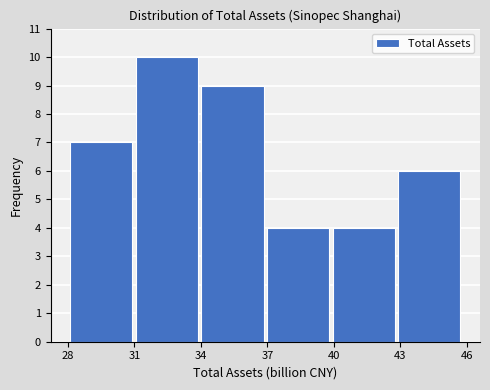

Over which range of the x-axis is the bar tallest?

31 to 34